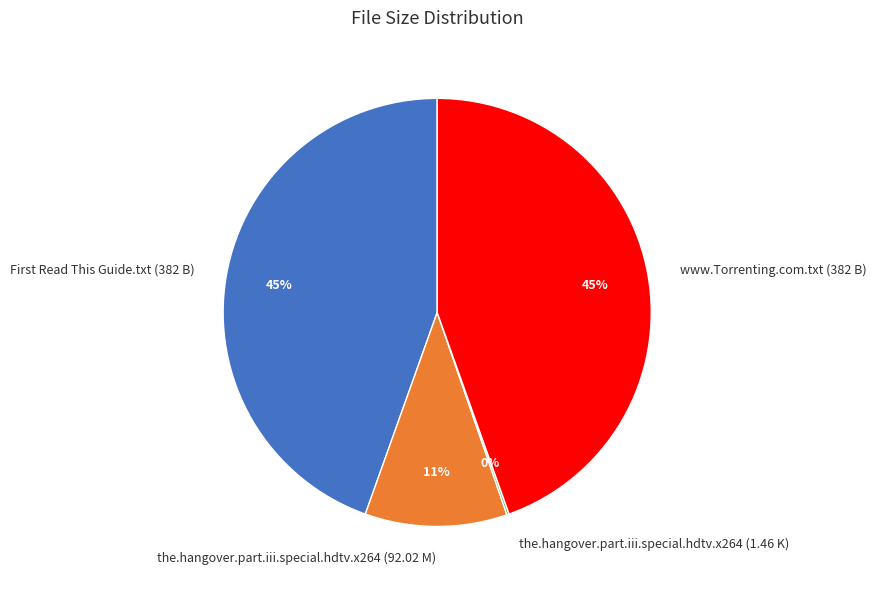

Does the.hangover.part.iii.special.hdtv.x264 (92.02 M) account for over 50% of the chart?

No